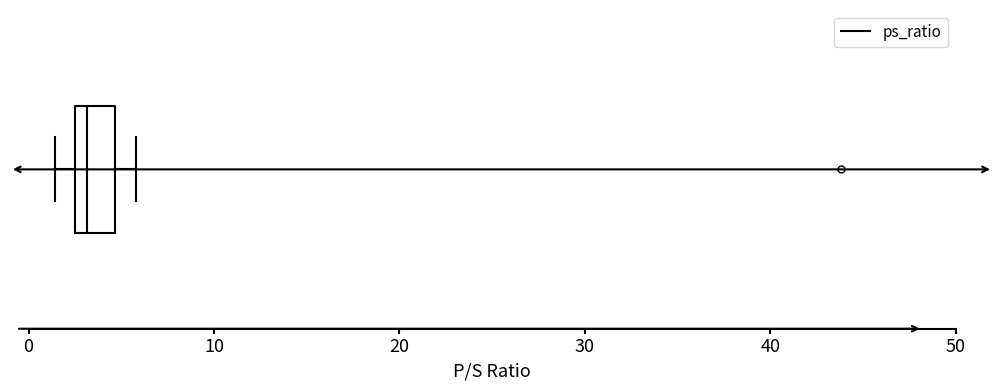

Where is the left edge of the box on the x-axis? The values are not printed on the chart, so give them approximately, as read against the axis.

3